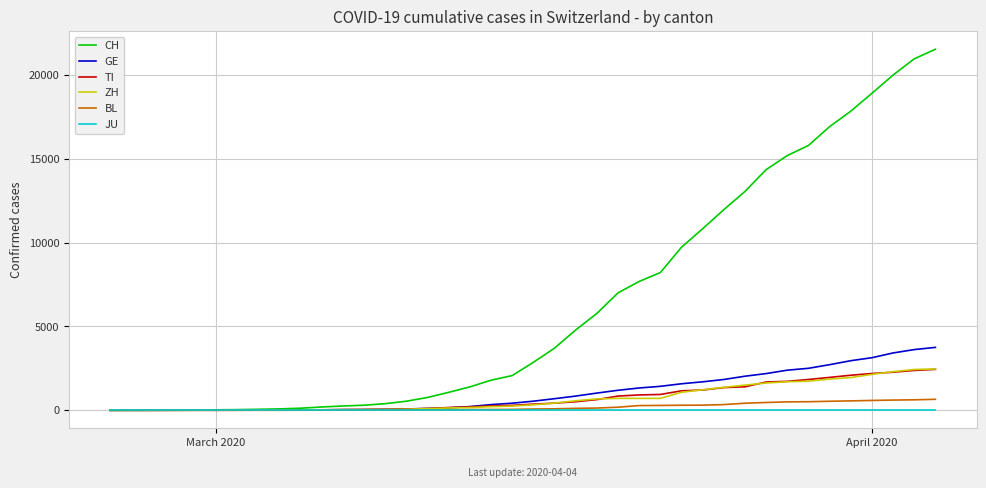

Which series has the largest total across all categories?

CH